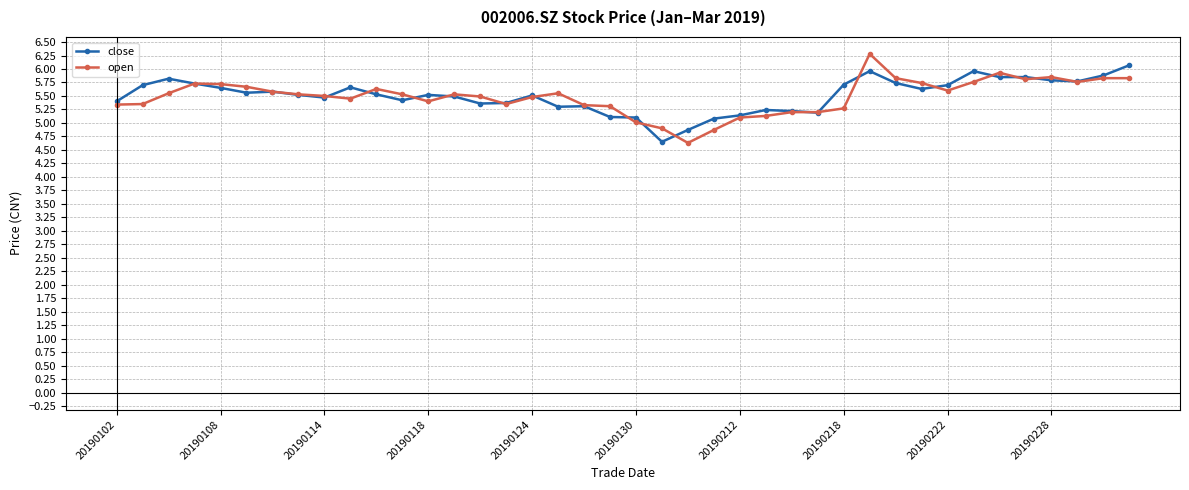

Which series has the largest range (max minus min)?

open